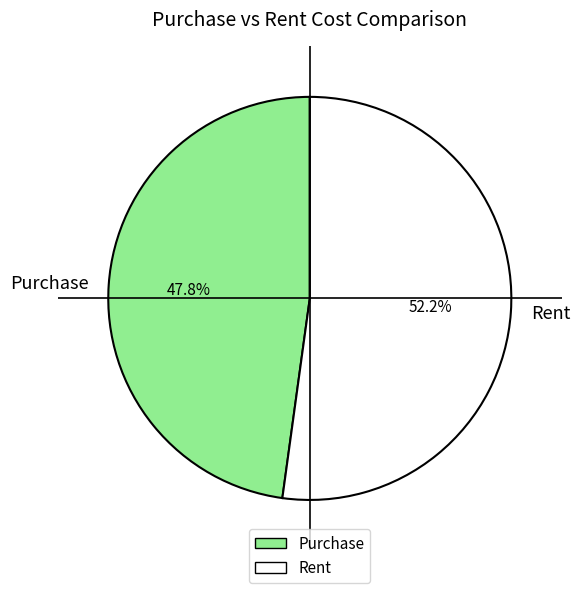

To the nearest percent, what is the combined percentage of Purchase and Rent?

100%